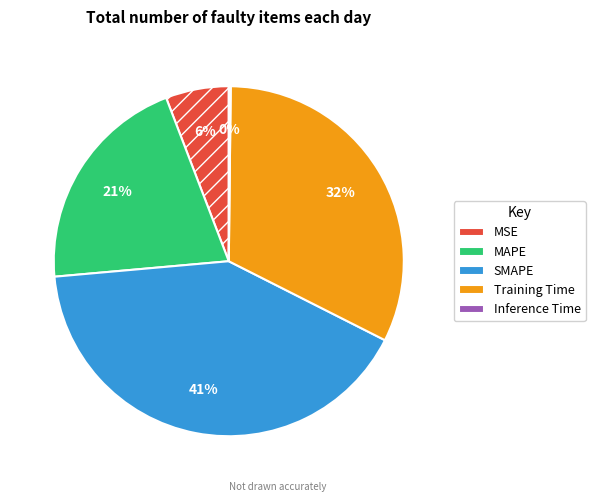

True or false: Training Time accounts for 25% of the total.

False